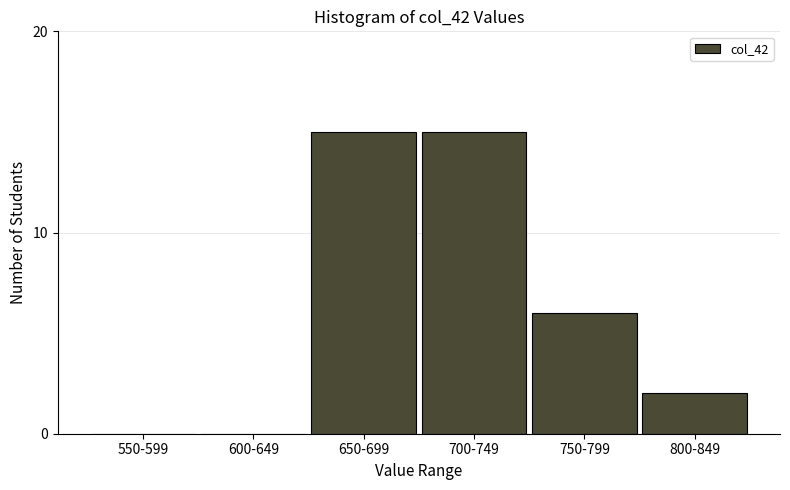

Reading right to left, transcribe all the data shown in this chart.

800-849=2	750-799=6	700-749=15	650-699=15	600-649=0	550-599=0